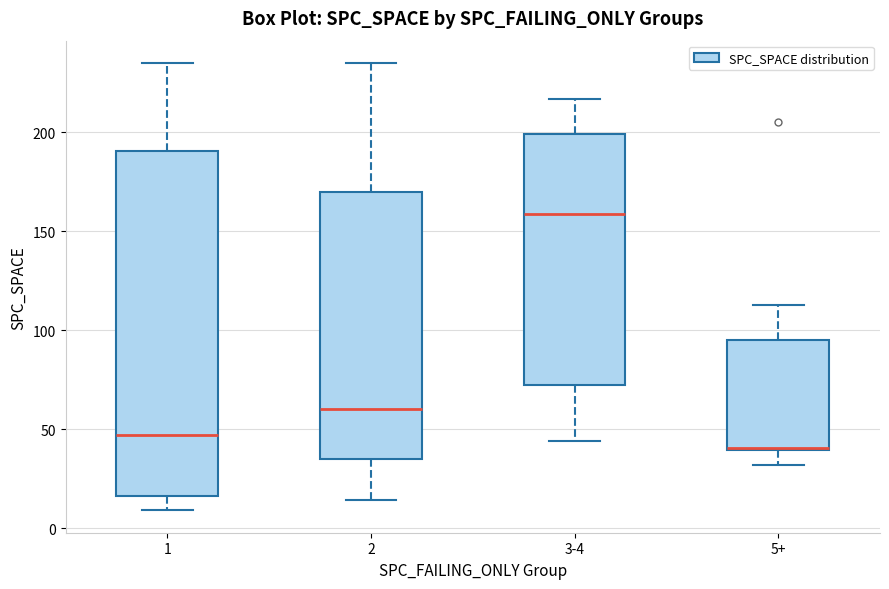

Reading left to right, read every box against the y-axis: the position of its median line, the range the box covers, and the ends of its whiskers. The values are not printed on the chart, so give them approximately, as read against the axis.

1: median 45, box 15 to 190, whiskers 10 to 235
2: median 60, box 35 to 170, whiskers 15 to 235
3-4: median 160, box 70 to 200, whiskers 45 to 215
5+: median 40, box 40 to 95, whiskers 30 to 115